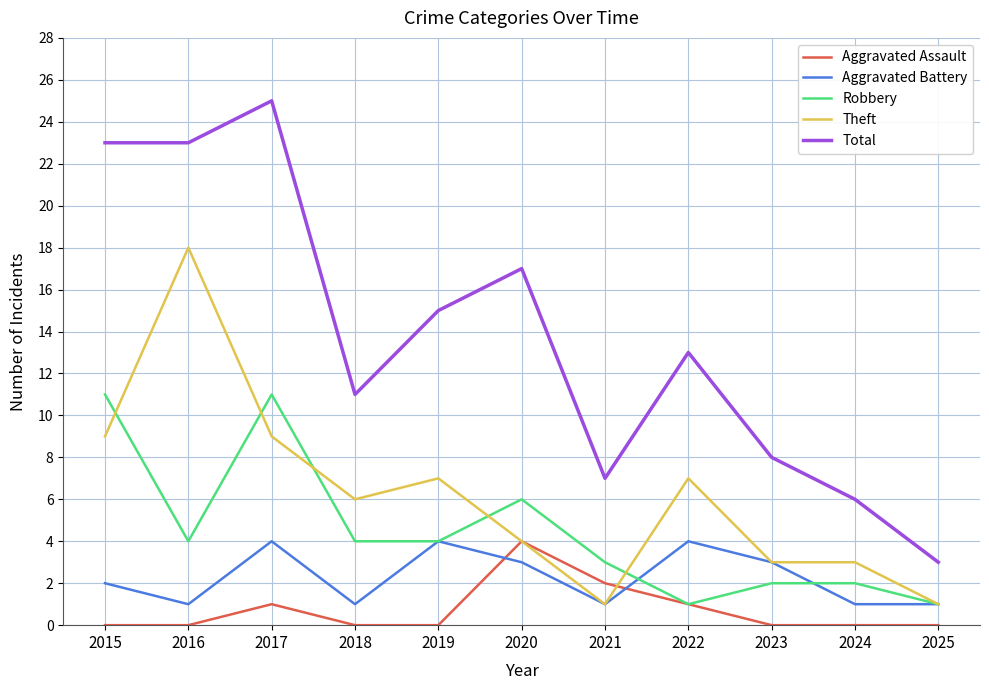

True or false: Robbery and Total cross at least once.

False